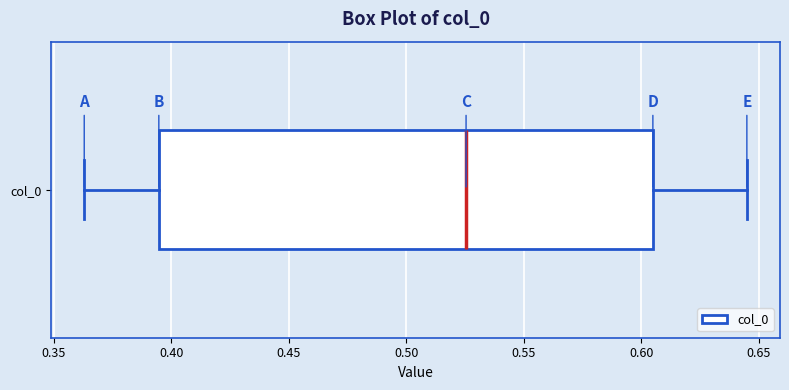

Read this box plot against the x-axis: the position of the median line, the range covered by the box, and the ends of both whiskers. The values are not printed on the chart, so give them approximately, as read against the axis.

median 0.525, box 0.395 to 0.605, whiskers 0.365 to 0.645